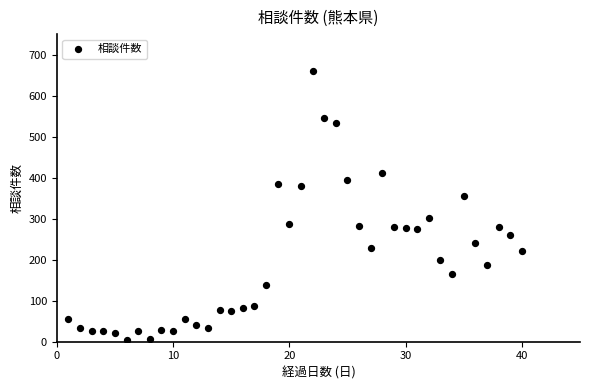

What is the range of Y values (max minus min)?

655